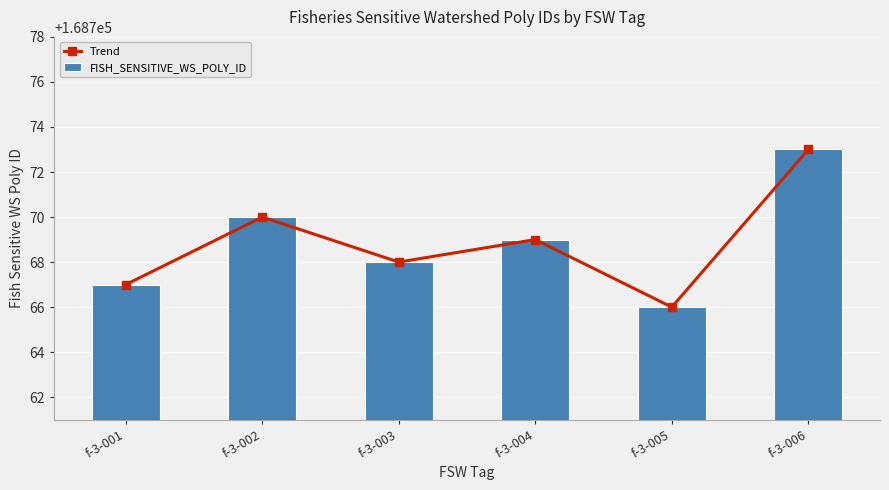

At which category is the sum across all series the highest?

f-3-006